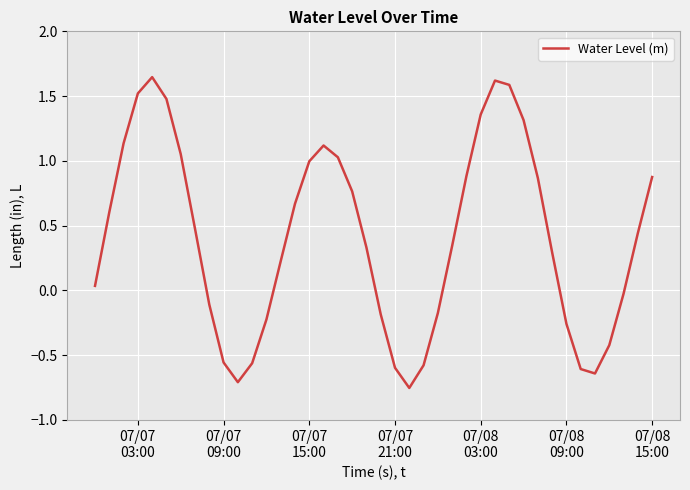

What is the difference between the maximum and minimum values?

2.4